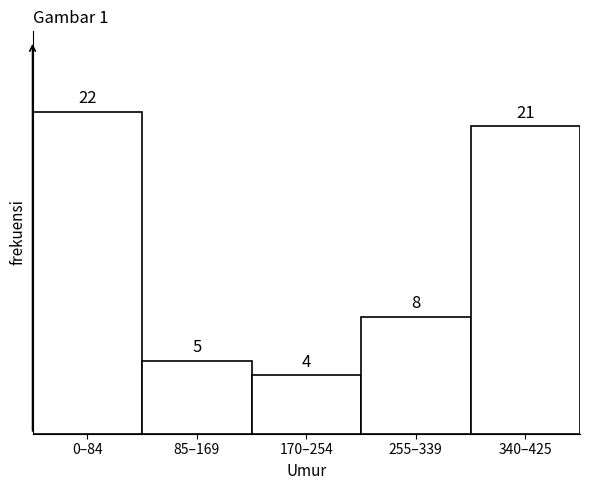

Reading left to right, list all the values displayed in this chart.

22	5	4	8	21